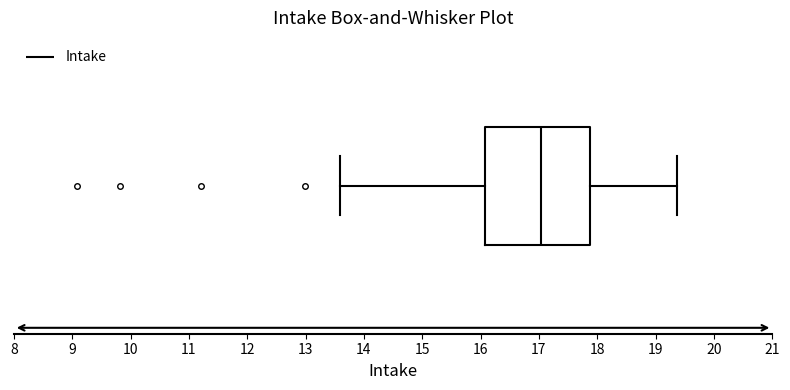

Where does the median line of the box sit on the x-axis? The values are not printed on the chart, so give them approximately, as read against the axis.

17.0